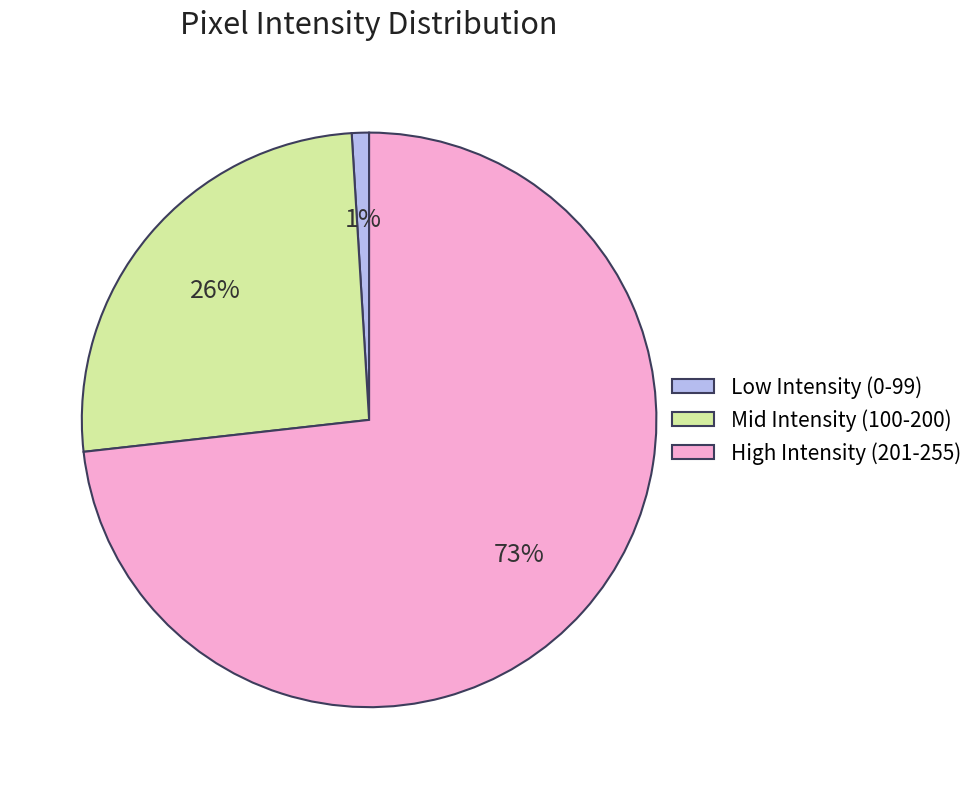

Does any single category account for the majority?

Yes